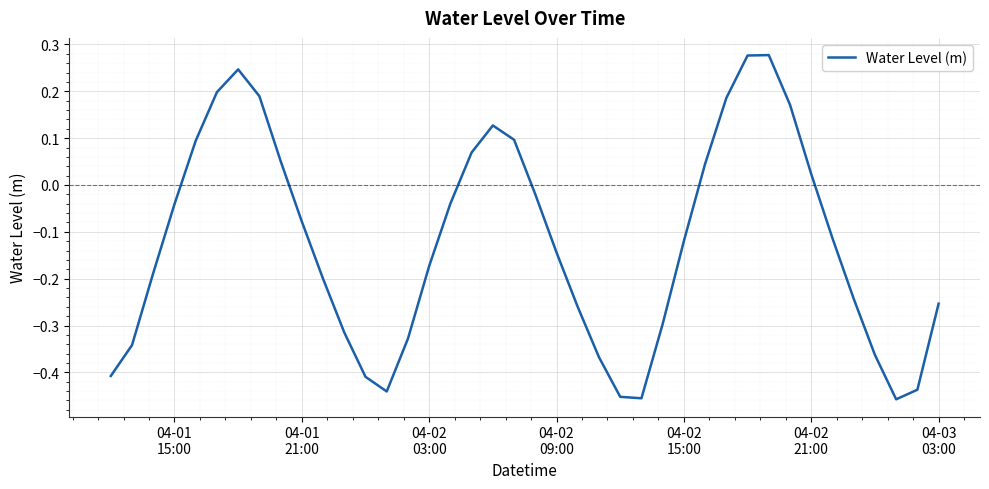

What is the difference between the maximum and minimum values?

0.7